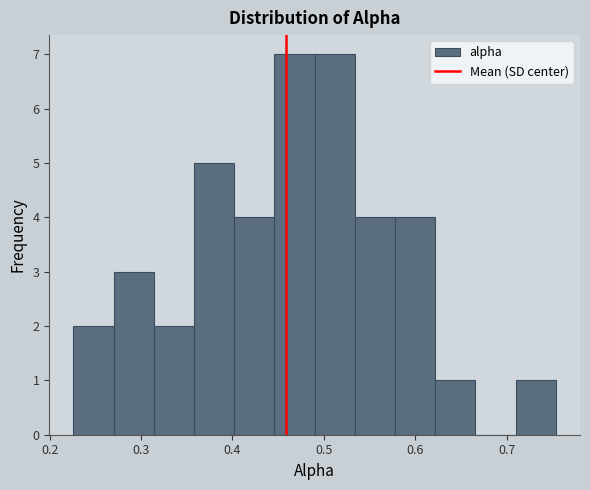

How tall is the bar that spans 0.36 to 0.40 on the x-axis? Neither the bar edges nor the heights are printed on the chart, so give them approximately, as read against the axes.

5